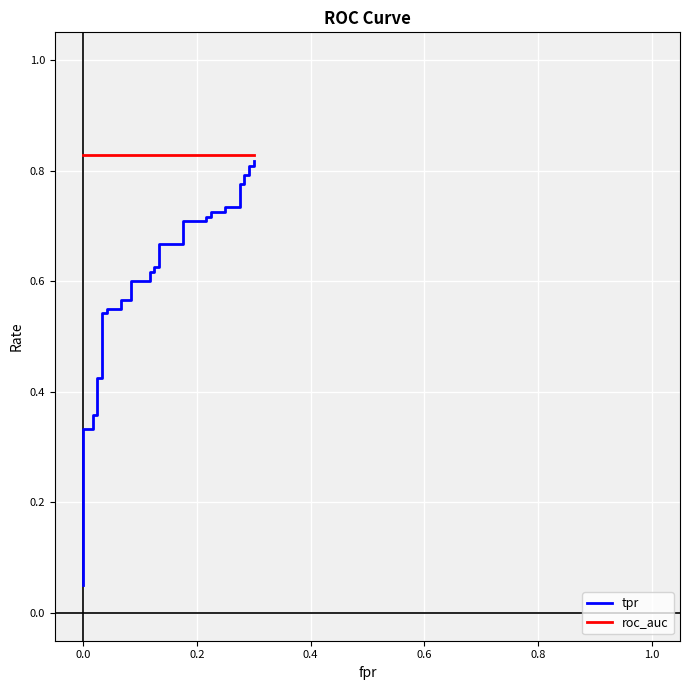

True or false: roc_auc and tpr intersect in this chart.

False